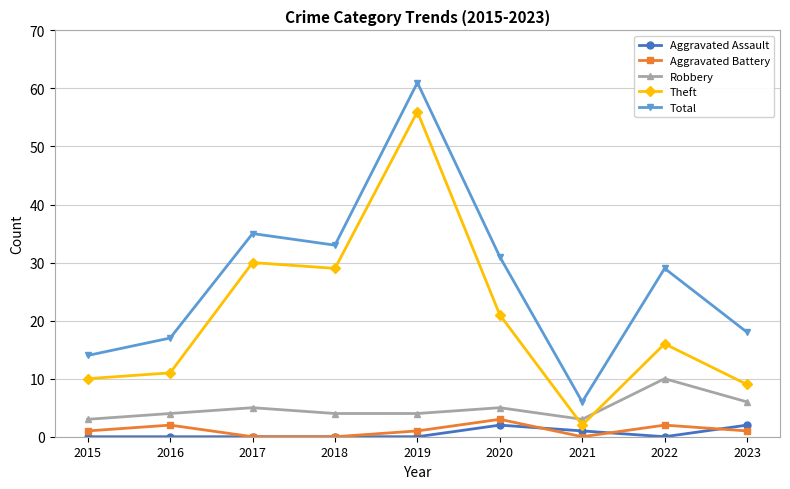

Is the value of Theft at 2022 greater than the value of Aggravated Battery at 2019?

Yes